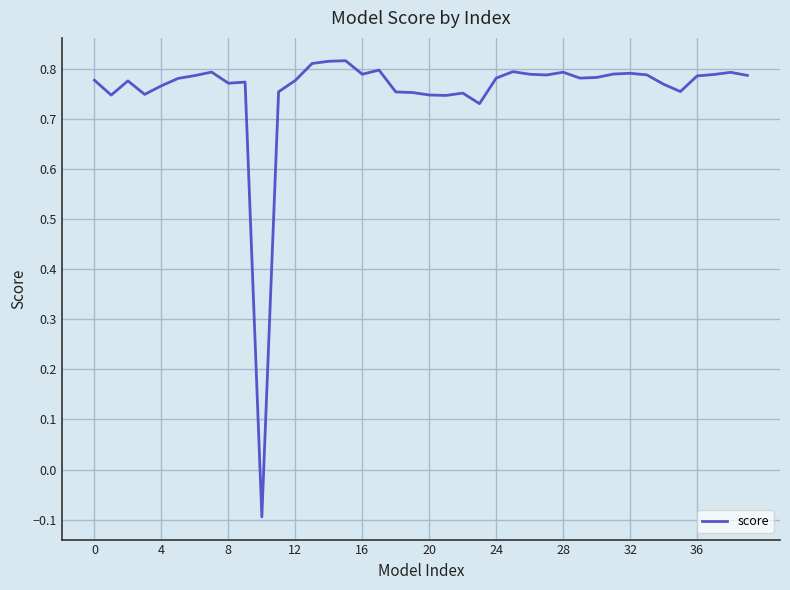

Count the number of values greater than 0.

39